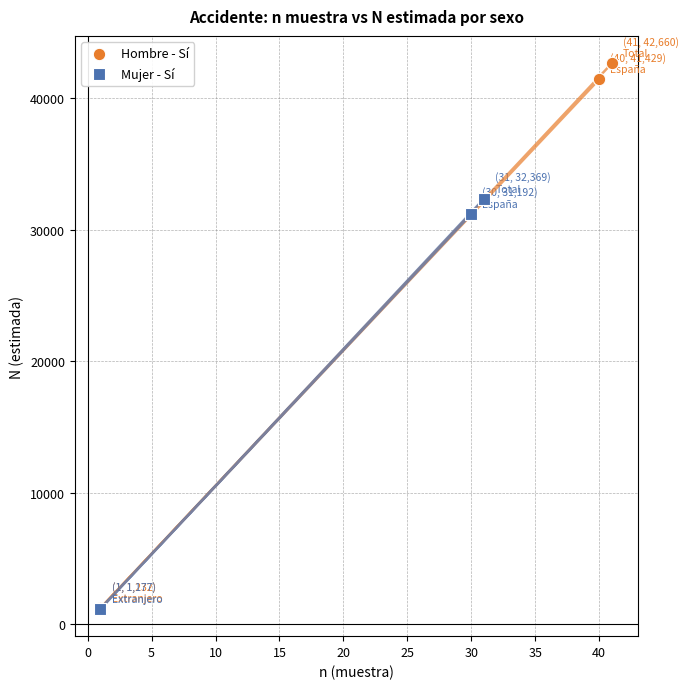

Which series reaches the maximum Y coordinate?

Hombre - Sí